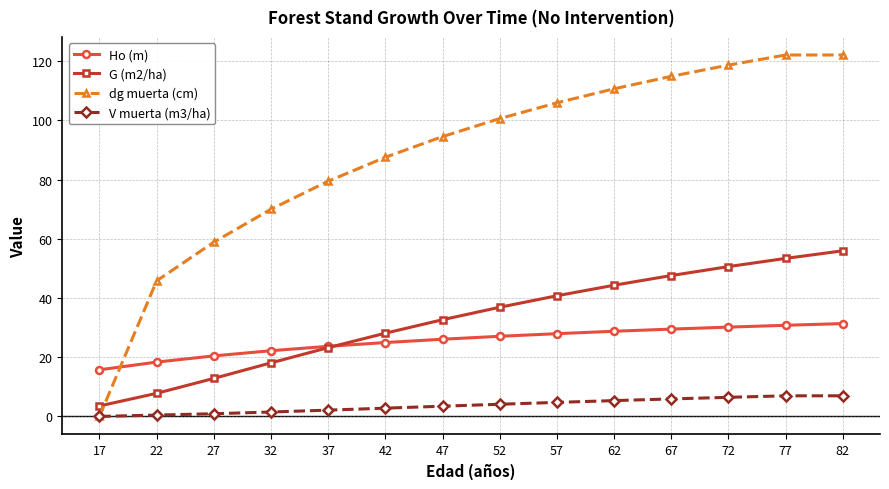

What is the difference between the highest and lowest values at 22?

45.3